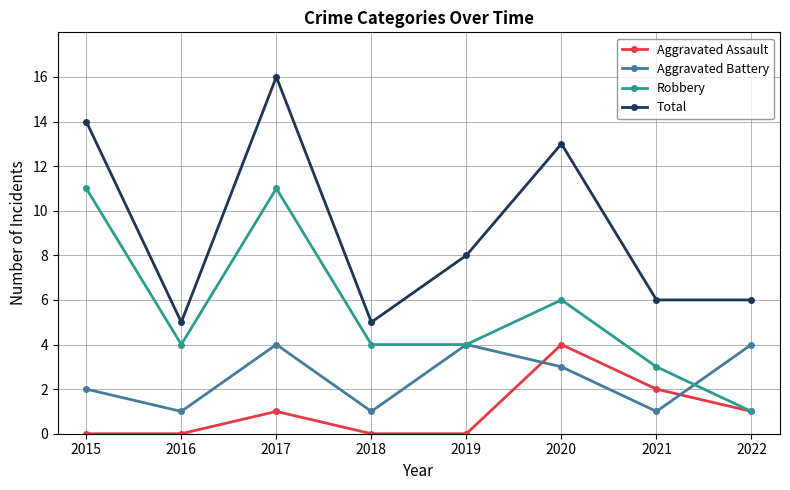

True or false: Aggravated Assault and Total intersect in this chart.

False